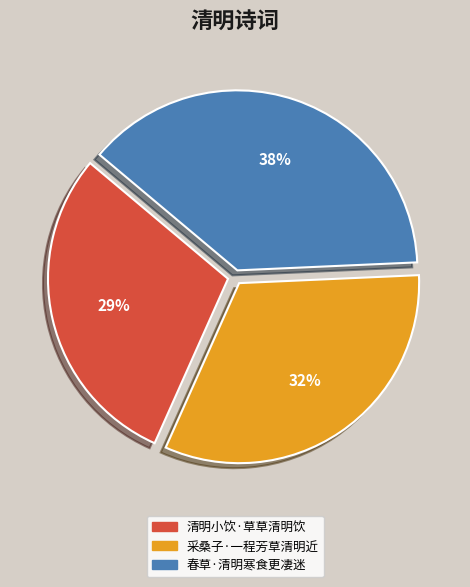

What is the smallest slice in the pie chart?

清明小饮·草草清明饮